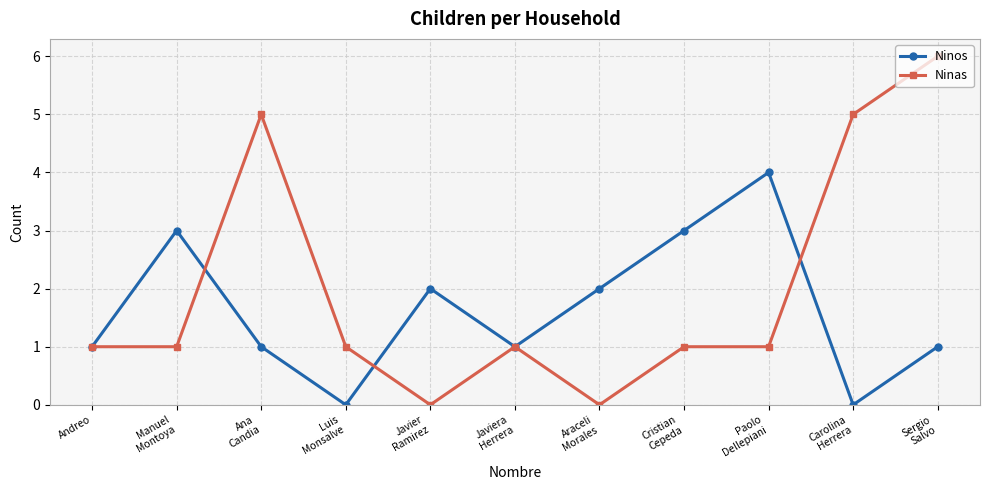

True or false: Ninos and Ninas cross at least once.

True